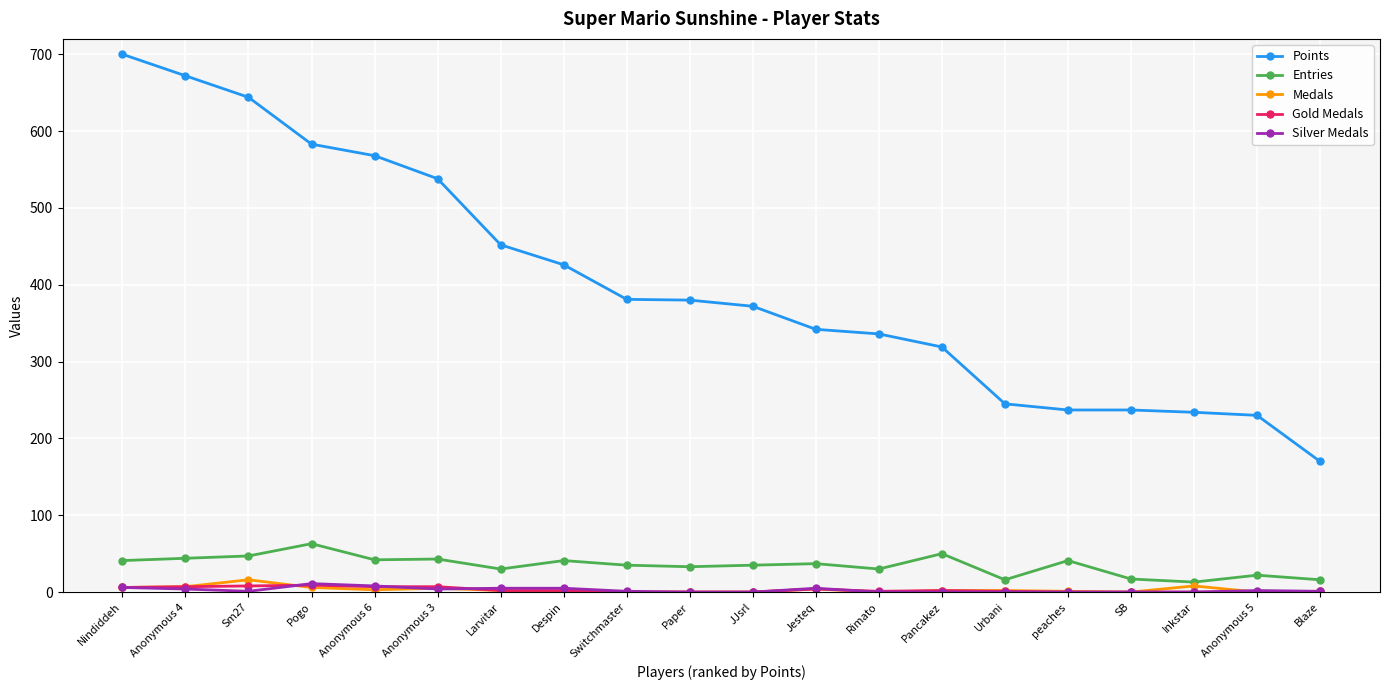

What position from the right is Anonymous 6?

16